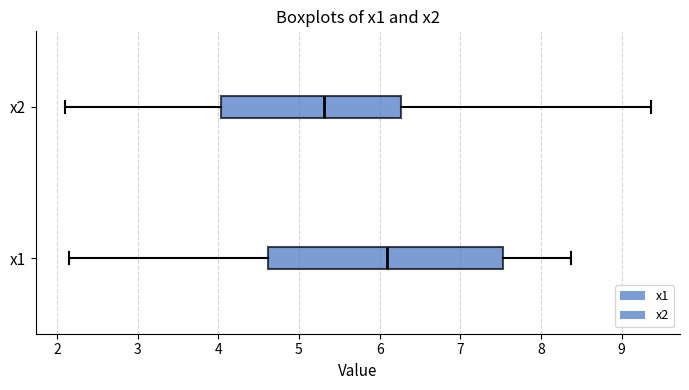

Where is the right edge of the box for x2 on the x-axis? The values are not printed on the chart, so give them approximately, as read against the axis.

6.3